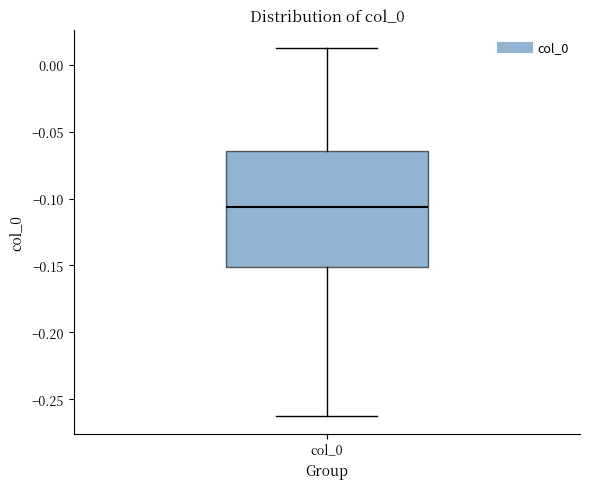

Where does the lower whisker of the box for col_0 end on the y-axis? The values are not printed on the chart, so give them approximately, as read against the axis.

-0.260